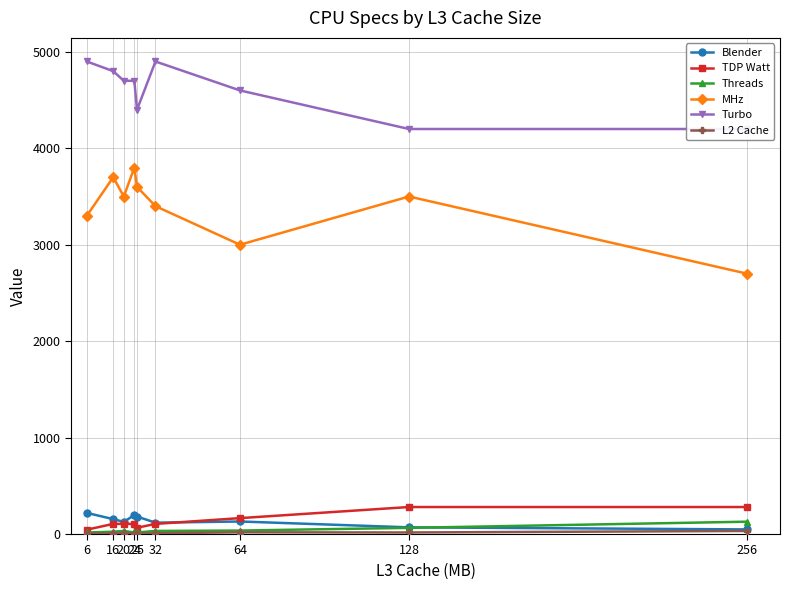

What is the greatest value displayed?

4900.0